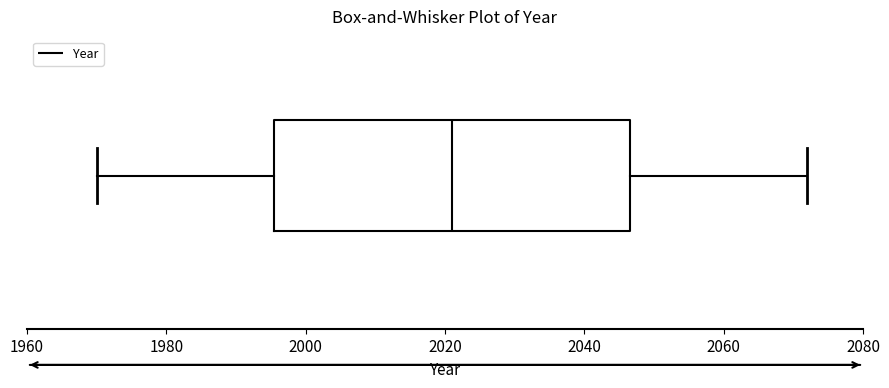

Transcribe this box plot: give where the median line is, the range the box spans, and where the two whiskers end, as read against the x-axis. The values are not printed on the chart, so give them approximately, as read against the axis.

median 2022, box 1996 to 2046, whiskers 1970 to 2072